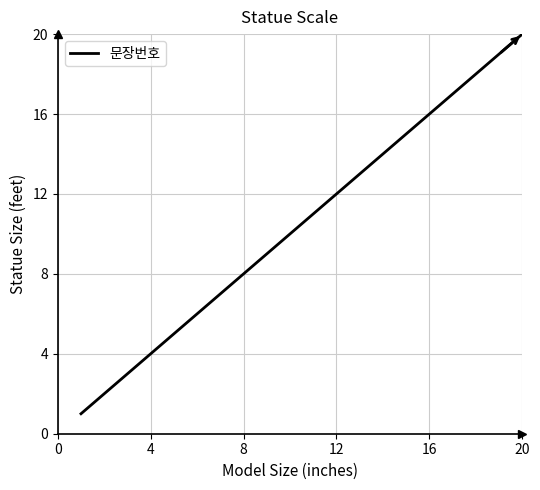

What is the maximum value shown in the chart?

20